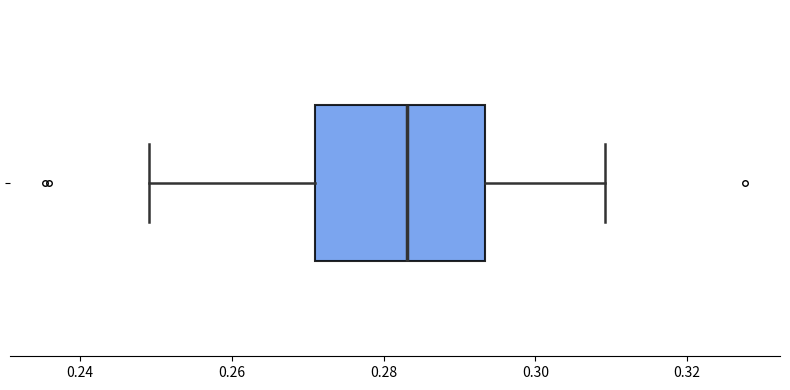

Read this box plot against the x-axis: the position of the median line, the range covered by the box, and the ends of both whiskers. The values are not printed on the chart, so give them approximately, as read against the axis.

median 0.284, box 0.270 to 0.294, whiskers 0.250 to 0.310